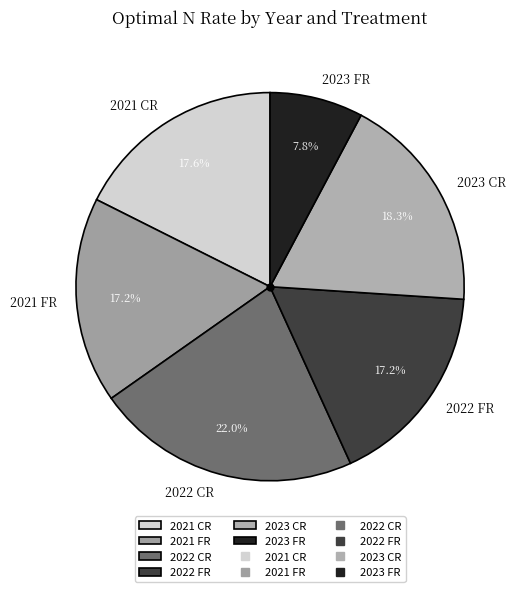

To the nearest percent, what percentage of the pie is 2021 CR?

18%